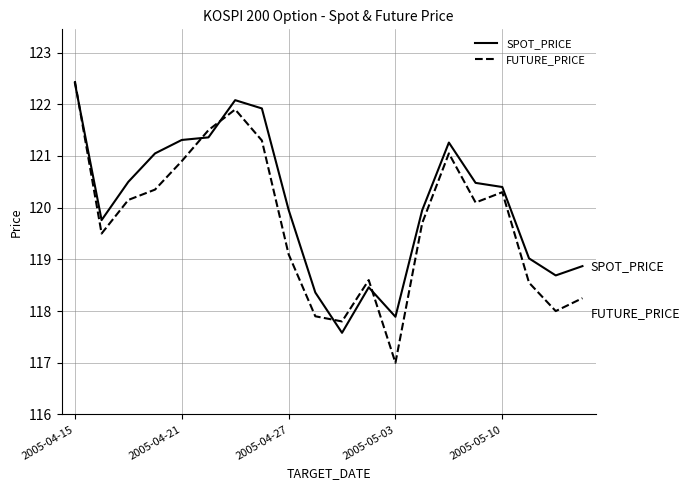

What is the lowest value of the FUTURE_PRICE series?

117.0